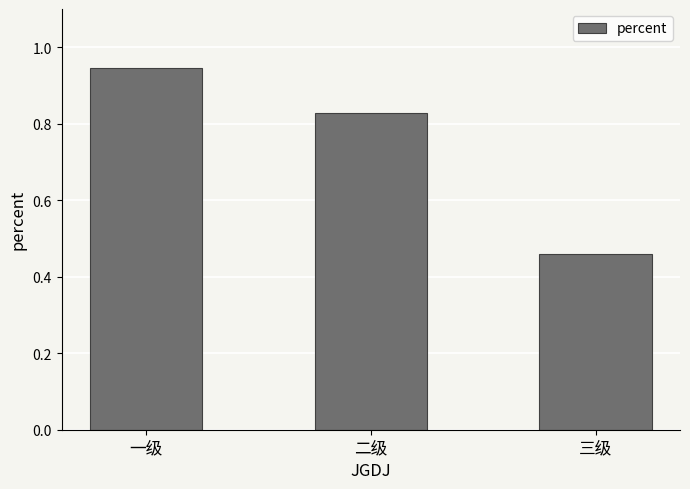

What position from the left is 二级?

2